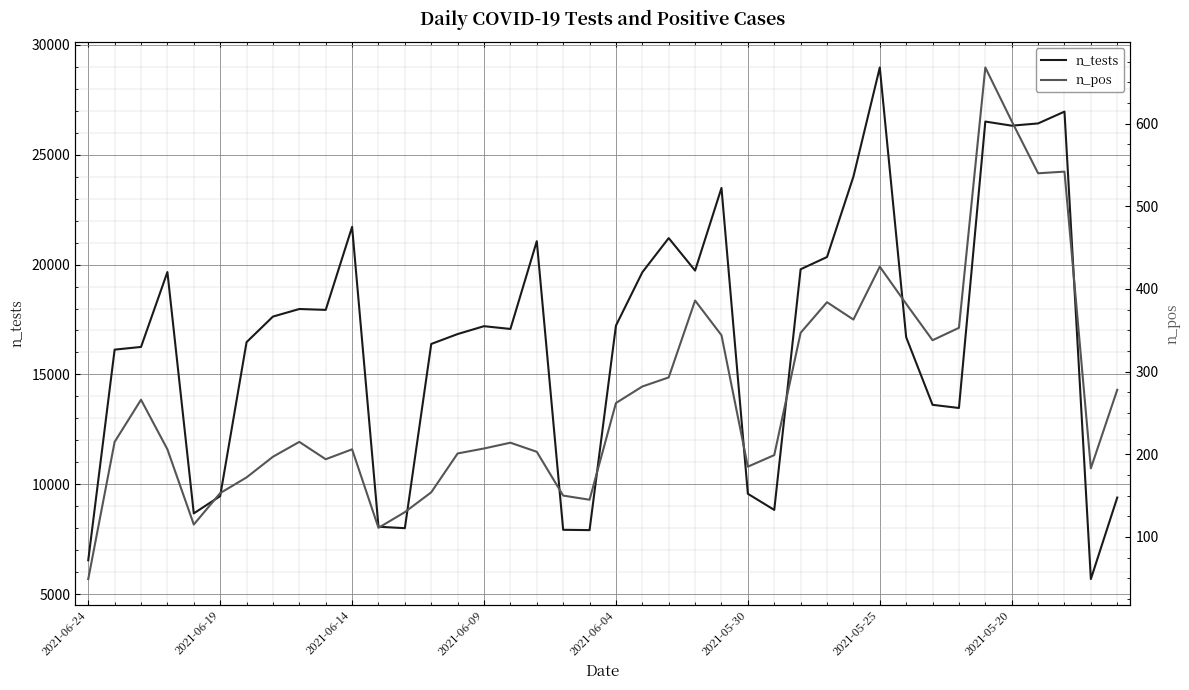

How many lines are shown in the chart?

2